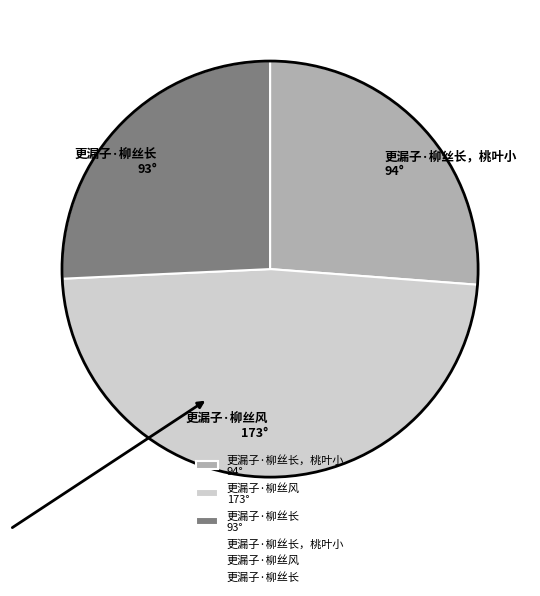

True or false: 更漏子·柳丝长，桃叶小 94° accounts for 26% of the total.

True